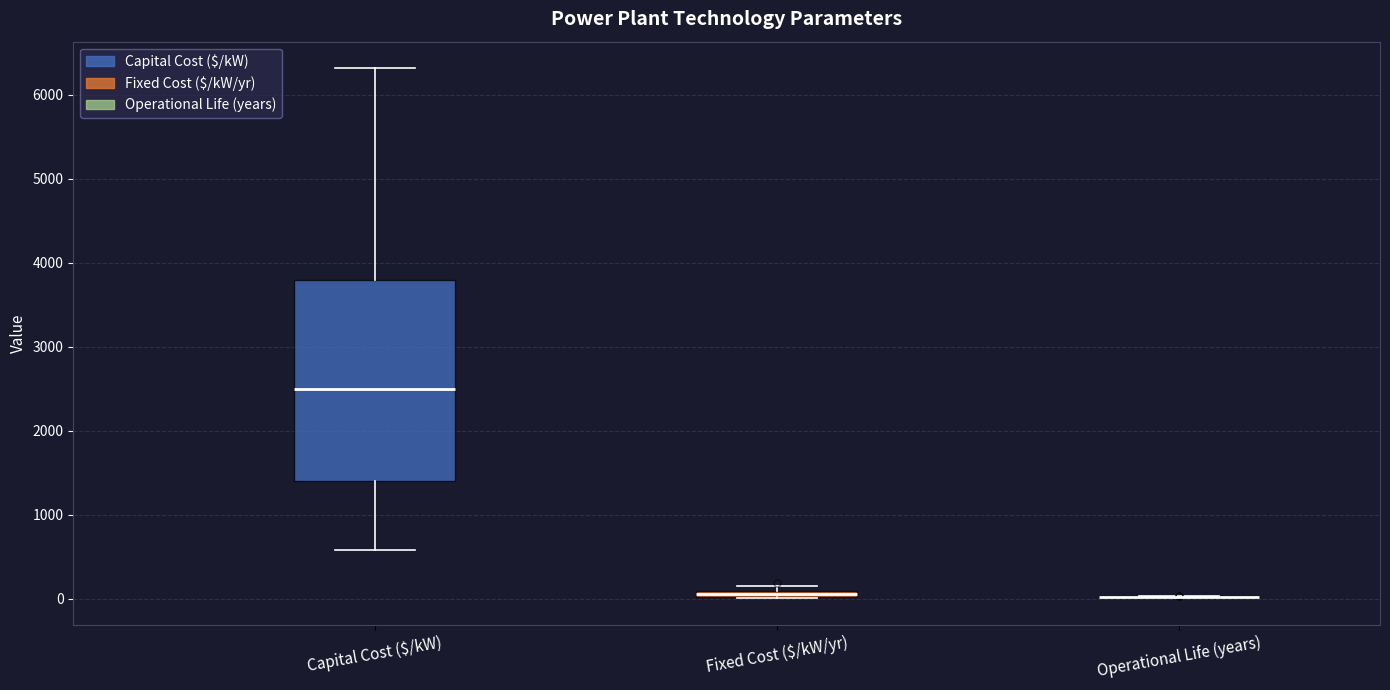

Comparing the boxes themselves (not the whiskers), which one is the tallest?

Capital Cost ($/kW)